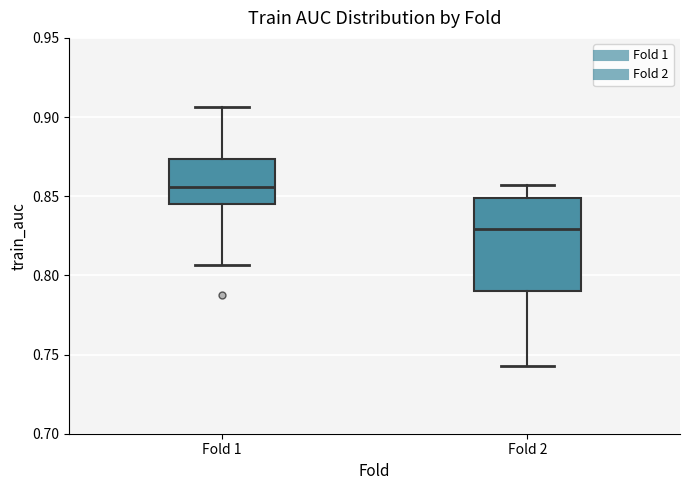

Which box is the tallest, from its lower edge to its upper edge?

Fold 2